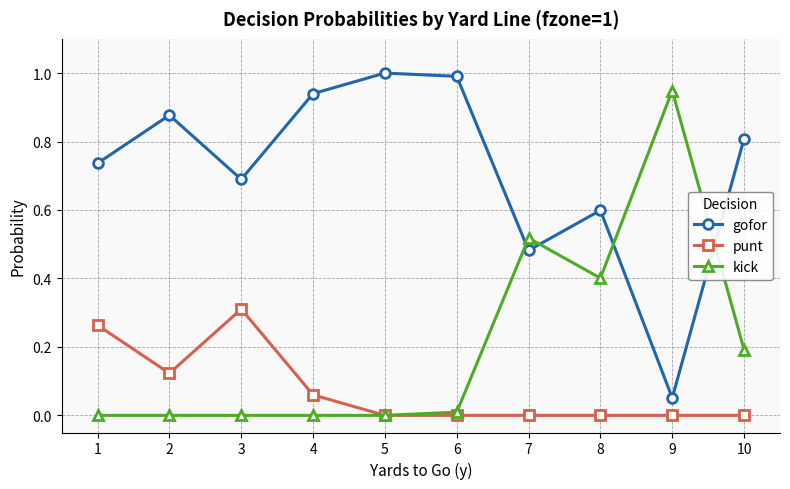

What is the highest value of the gofor series?

1.0